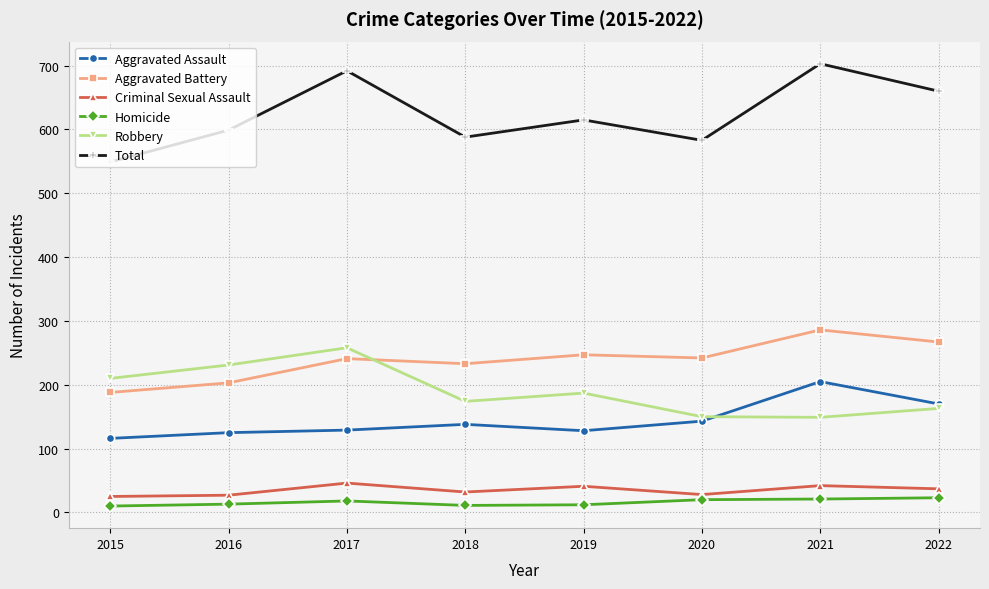

Does the chart display data point markers on the line(s)?

Yes